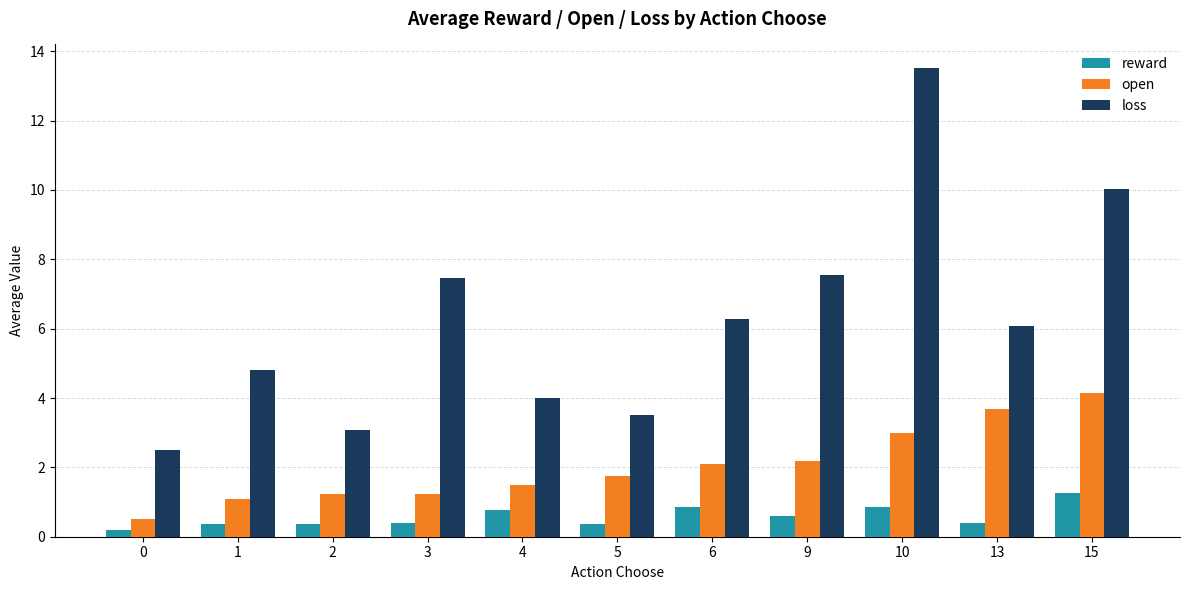

What are all the series names shown in the legend?

reward, open, loss